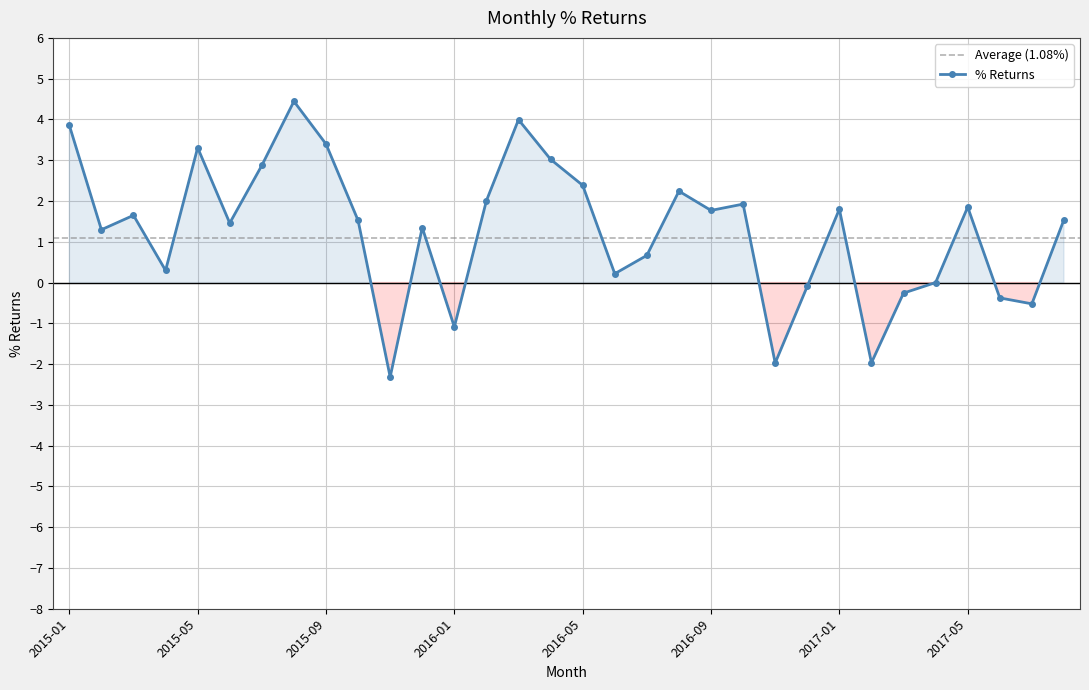

Reading left to right, list all the values displayed in this chart.

2015-01=3.9	2015-02=1.3	2015-03=1.6	2015-04=0.3	2015-05=3.3	2015-06=1.5	2015-07=2.9	2015-08=4.4	2015-09=3.4	2015-10=1.5	2015-11=-2.3	2015-12=1.3	2016-01=-1.1	2016-02=2.0	2016-03=4.0	2016-04=3.0	2016-05=2.4	2016-06=0.2	2016-07=0.7	2016-08=2.2	2016-09=1.8	2016-10=1.9	2016-11=-2.0	2016-12=-0.1	2017-01=1.8	2017-02=-2.0	2017-03=-0.3	2017-04=-0.0	2017-05=1.9	2017-06=-0.4	2017-07=-0.5	2017-08=1.5